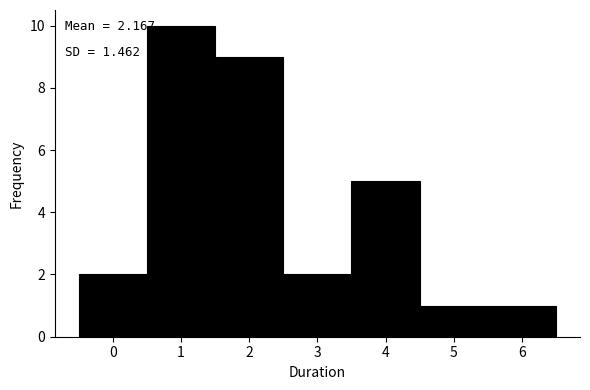

Over which range of the x-axis is the bar tallest?

0.5 to 1.5